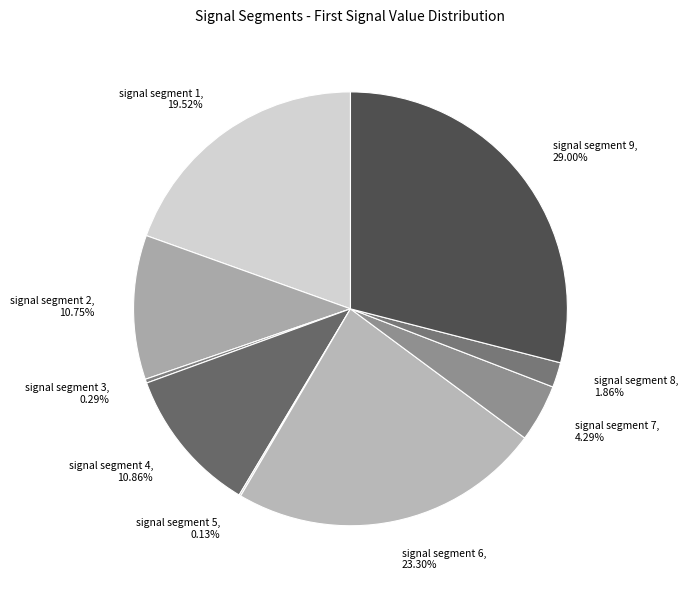

To the nearest percent, what is the difference between the largest and smallest slice percentages?

29%